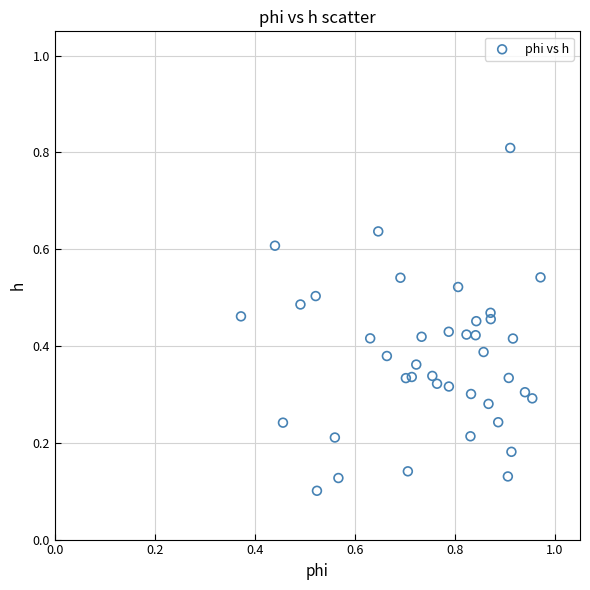

What is the range of Y values (max minus min)?

0.7